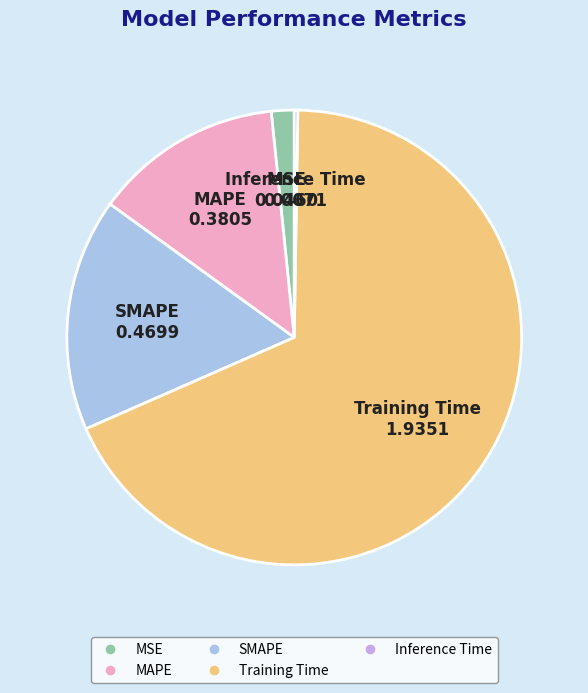

The SMAPE slice represents 17% of the pie. True or false?

True